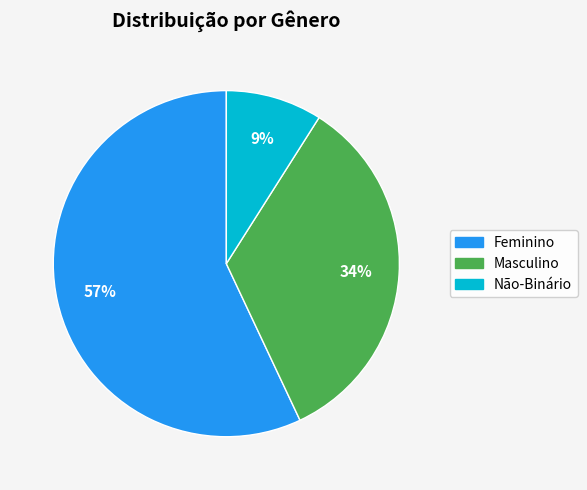

Rank the categories by value from lowest to highest.

Não-Binário, Masculino, Feminino